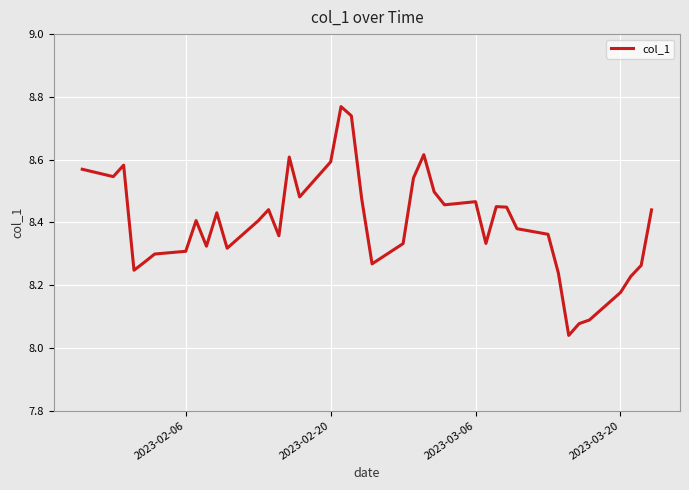

What is the difference between the maximum and minimum values?

0.7